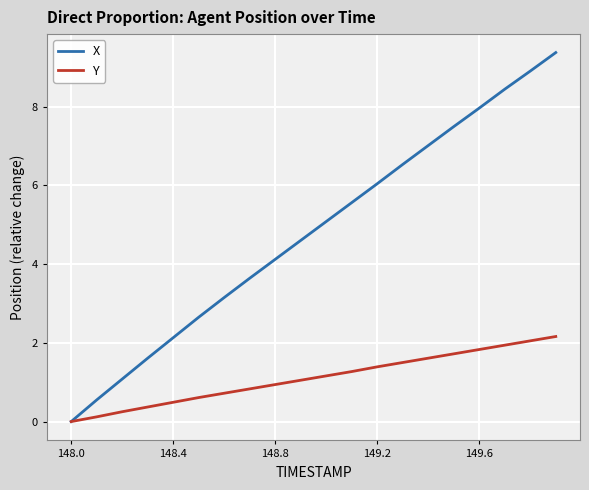

Which series has the largest total across all categories?

X